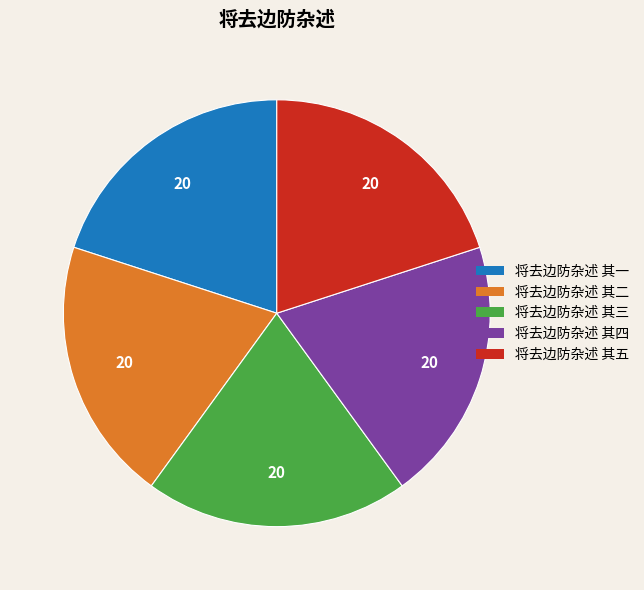

The 将去边防杂述 其四 slice represents 12% of the pie. True or false?

False